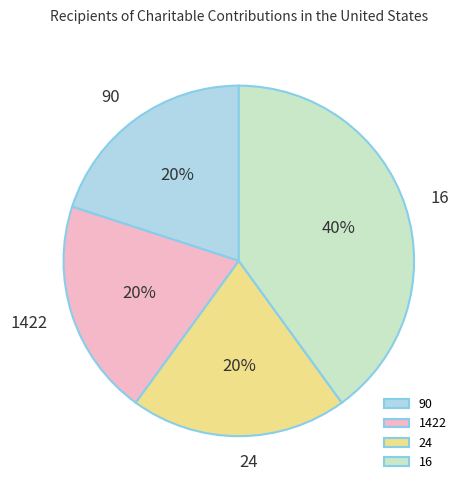

True or false: 16 accounts for 40% of the total.

True